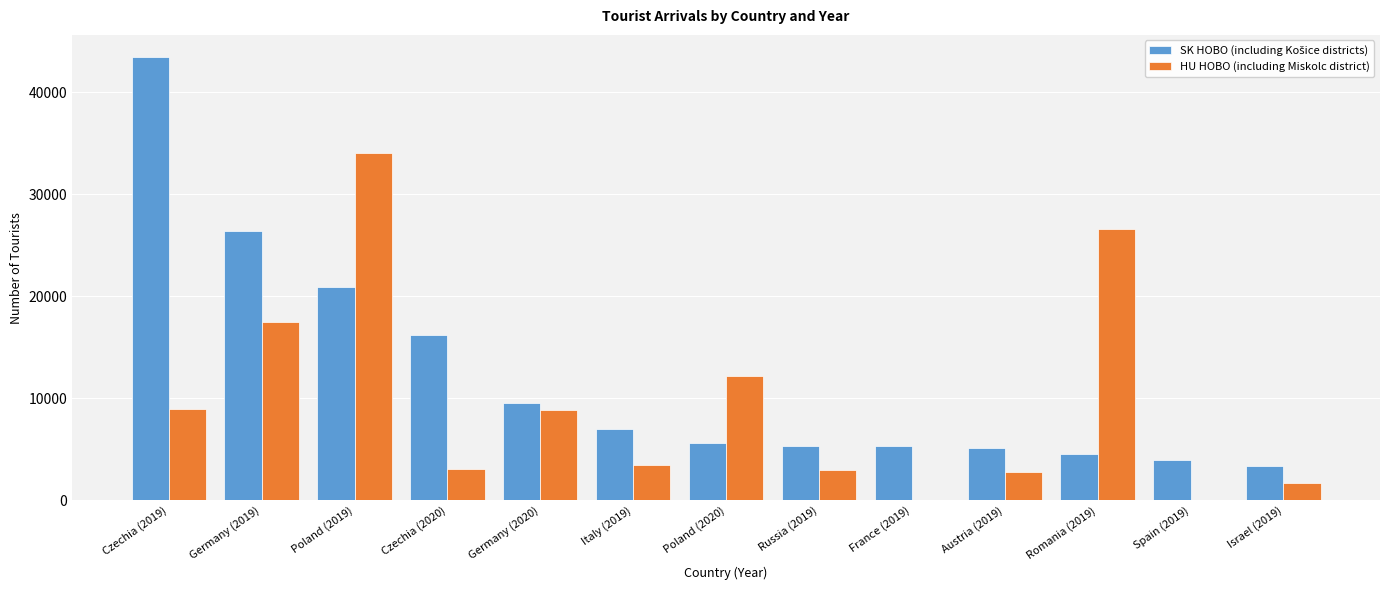

What is the sum of all HU HOBO (including Miskolc district) values?

122306